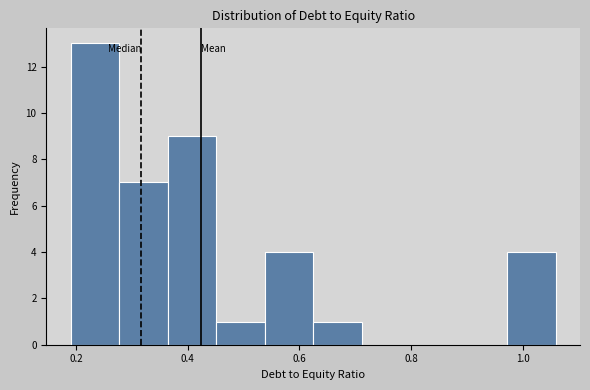

Which range on the x-axis has the tallest bar?

0.20 to 0.28